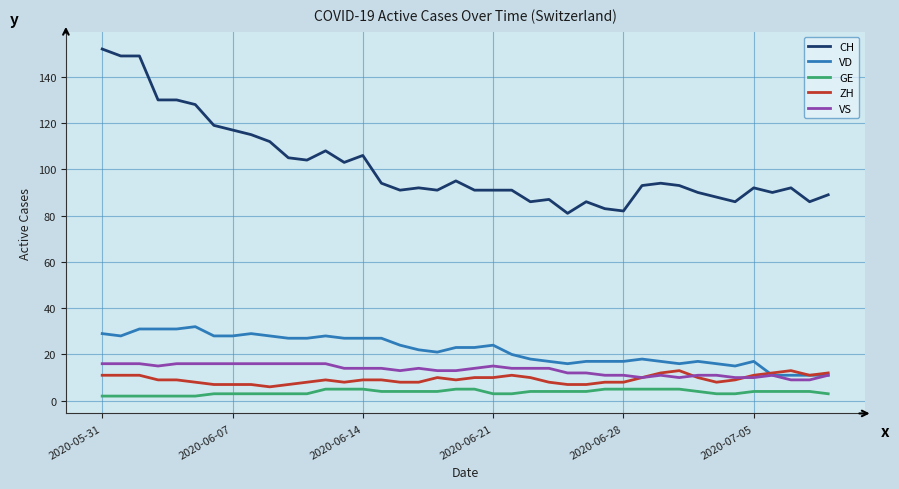

What is the greatest value displayed?

152